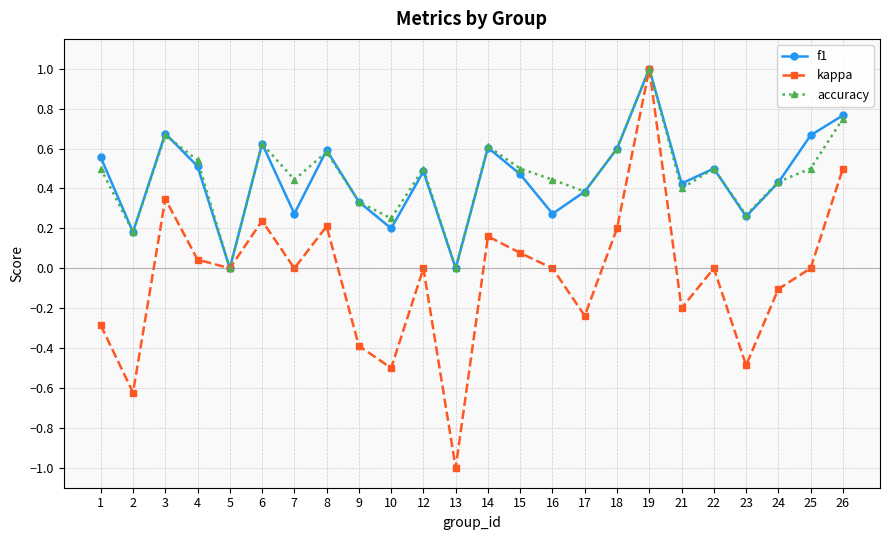

What is the smallest value displayed?

-1.0